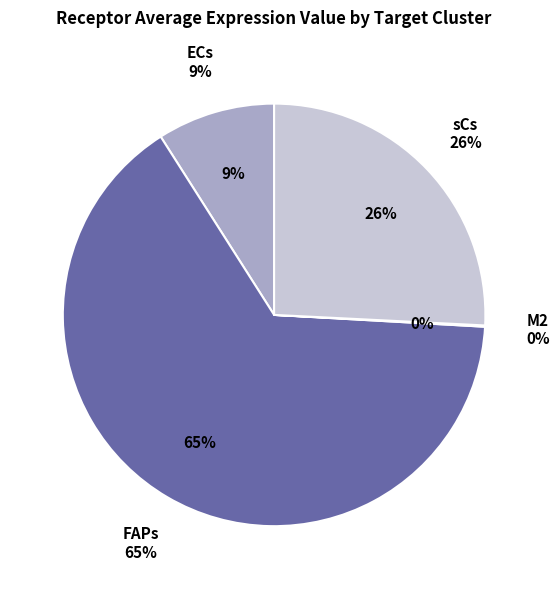

Is there any slice that represents more than half of the pie?

Yes